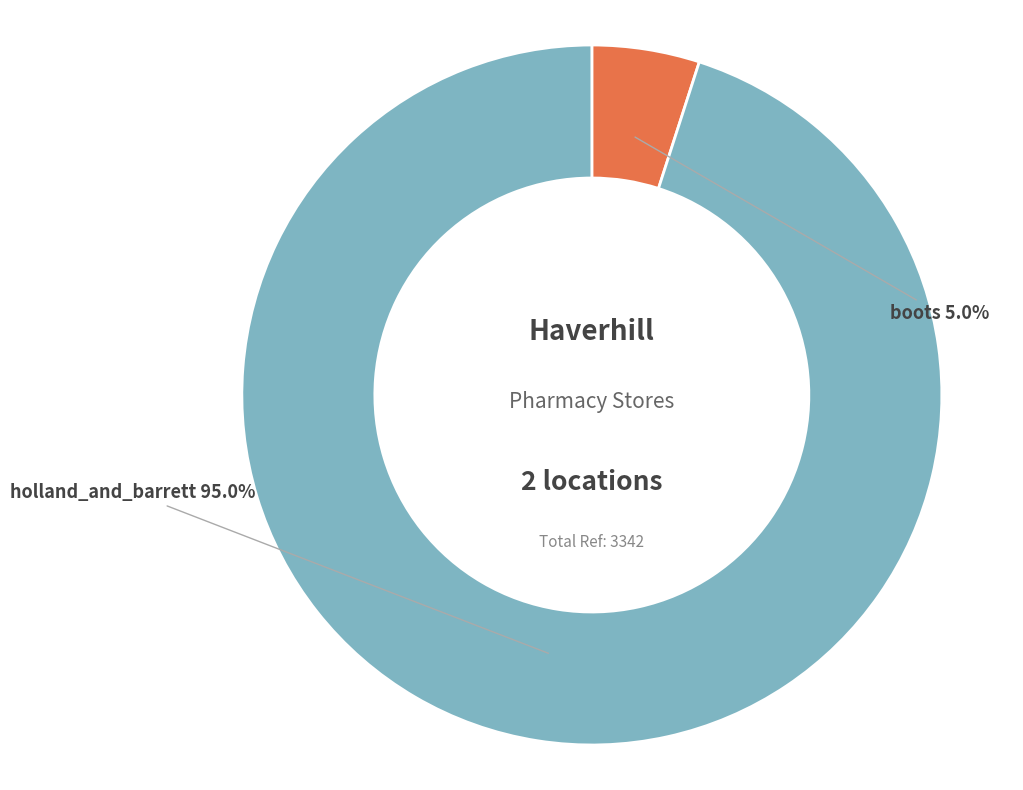

How many slices are in this pie chart?

2